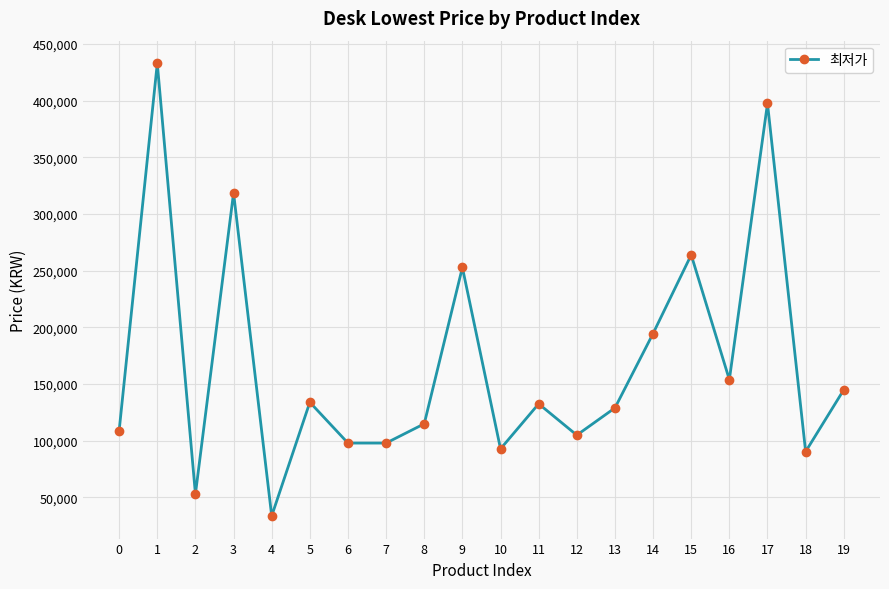

At which category does the data reach its first local valley?

2